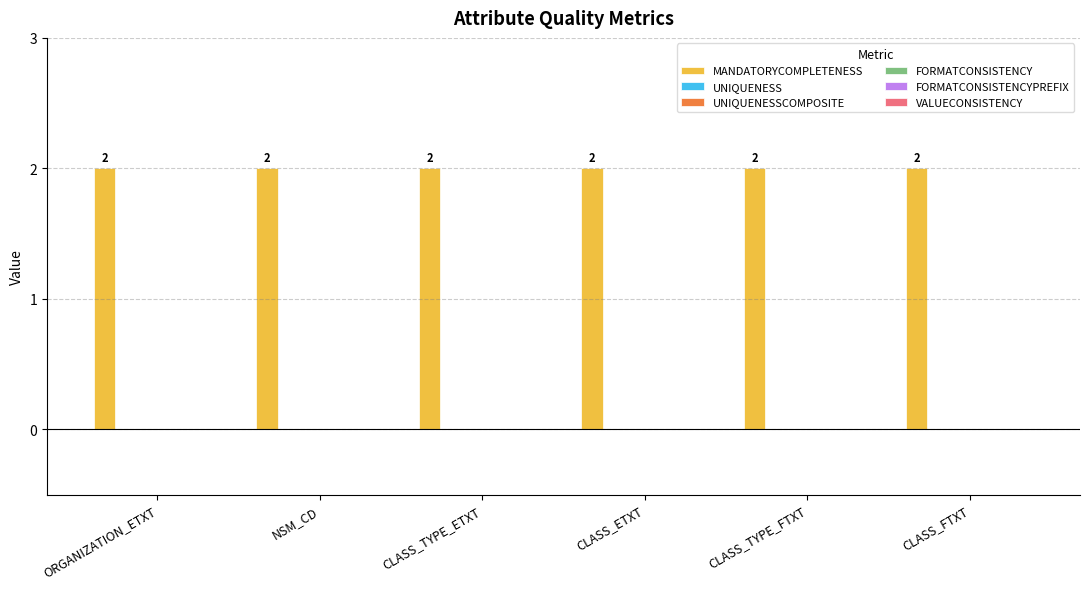

How many data points does each series have?

6